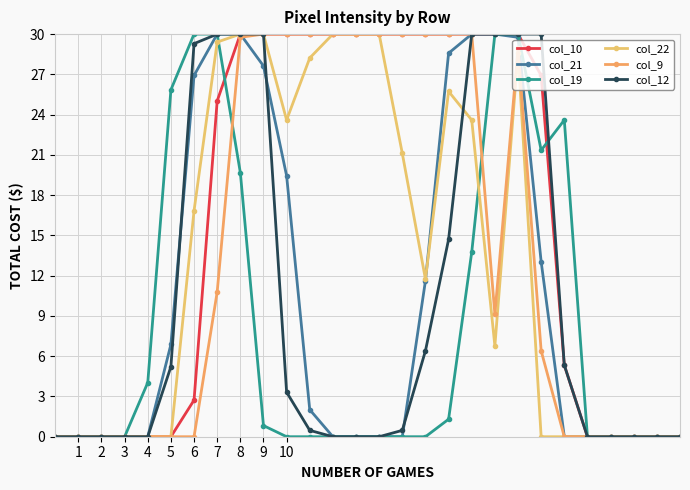

At which category is the sum across all series the highest?

20